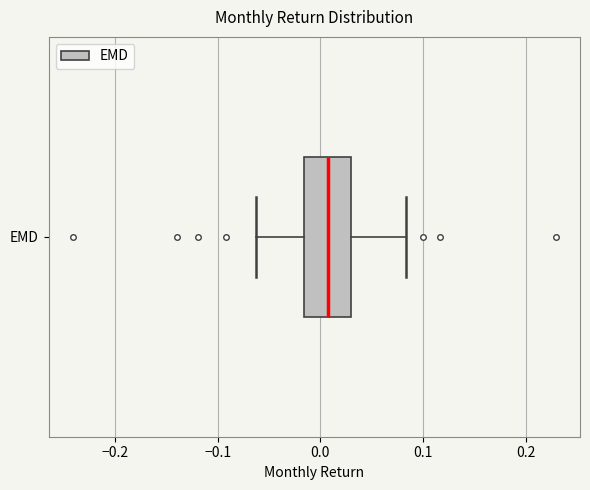

Read this box plot against the x-axis: the position of the median line, the range covered by the box, and the ends of both whiskers. The values are not printed on the chart, so give them approximately, as read against the axis.

median 0.01, box -0.02 to 0.03, whiskers -0.06 to 0.08